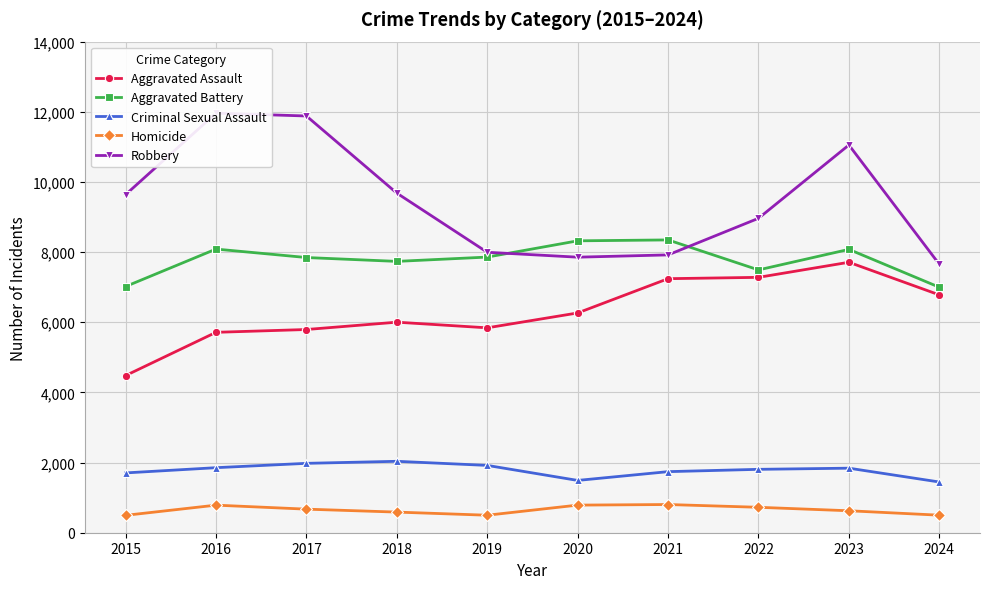

The value of Robbery at 2020 is 1849. True or false?

False